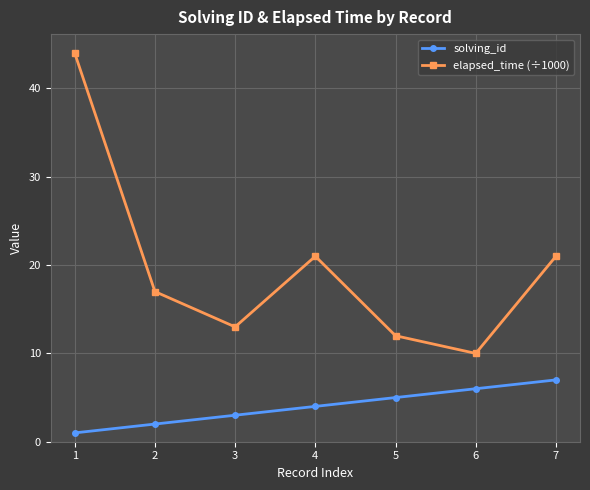

How many data points does each series have?

7